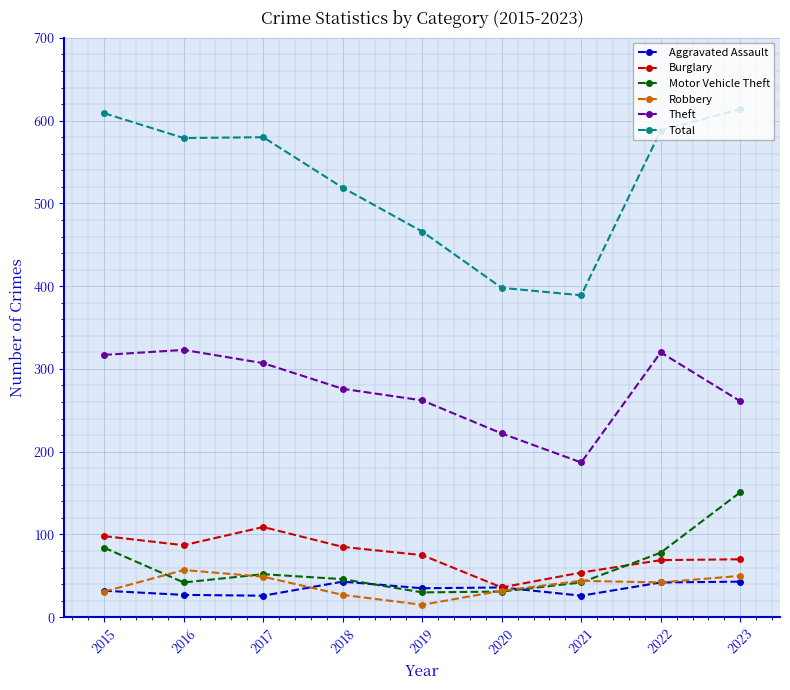

True or false: Aggravated Assault and Theft cross at least once.

False